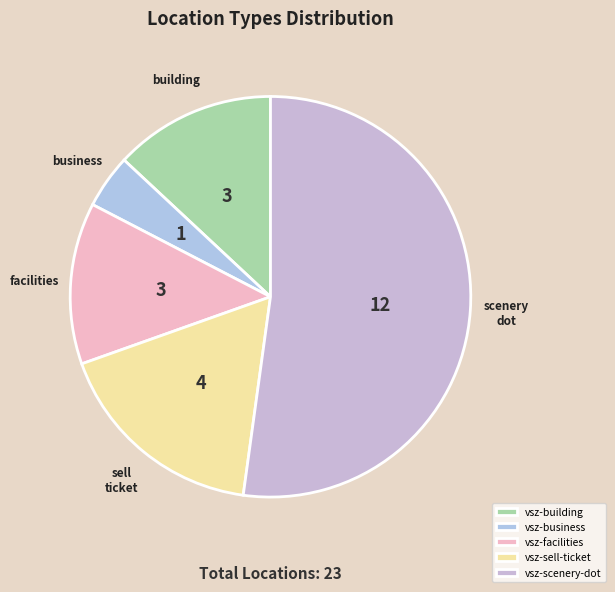

Rank the categories by value from lowest to highest.

vsz-business, vsz-building, vsz-facilities, vsz-sell-ticket, vsz-scenery-dot